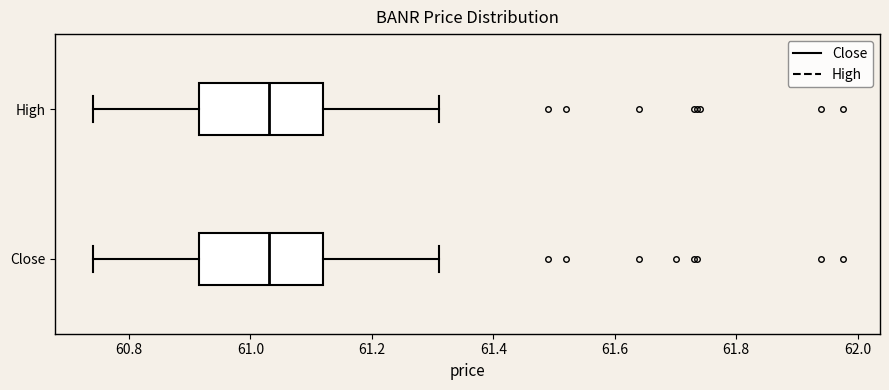

Reading bottom to top, read every box against the x-axis: the position of its median line, the range the box covers, and the ends of its whiskers. The values are not printed on the chart, so give them approximately, as read against the axis.

Close: median 61.02, box 60.92 to 61.12, whiskers 60.74 to 61.32
High: median 61.02, box 60.92 to 61.12, whiskers 60.74 to 61.32